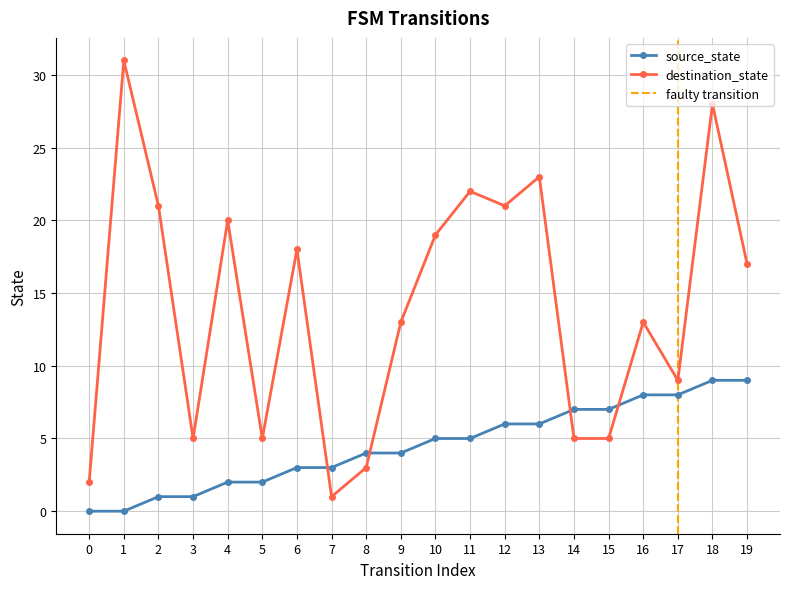

Where do source_state and destination_state first cross each other?

6 and 7